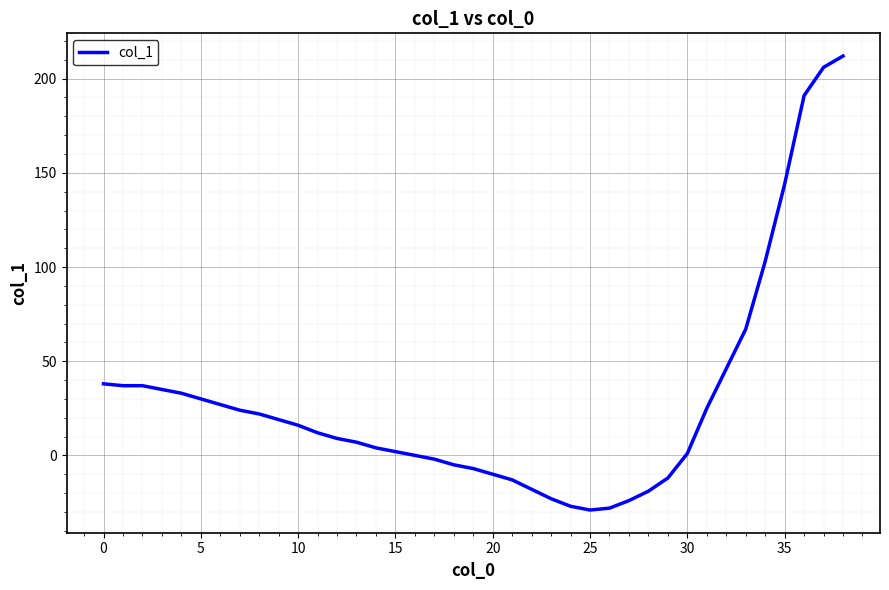

What is the minimum value shown in the chart?

-29